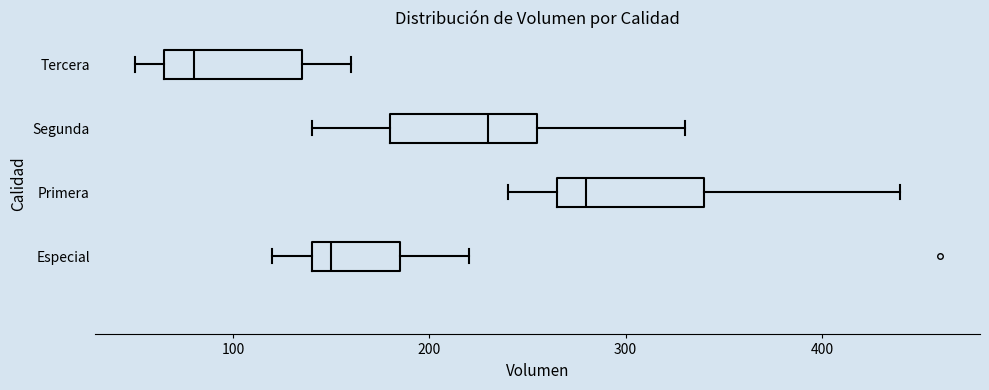

Where does the median line of the box for Segunda sit on the x-axis? The values are not printed on the chart, so give them approximately, as read against the axis.

230